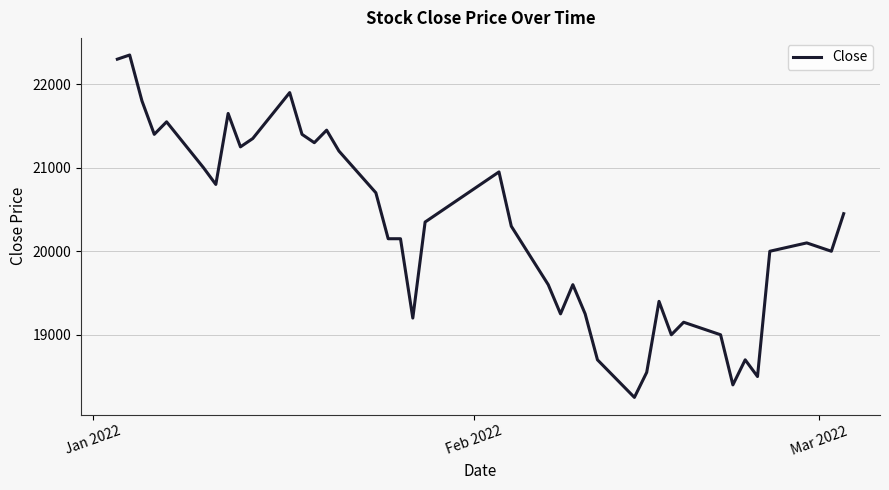

What is the difference between the maximum and minimum values?

4100